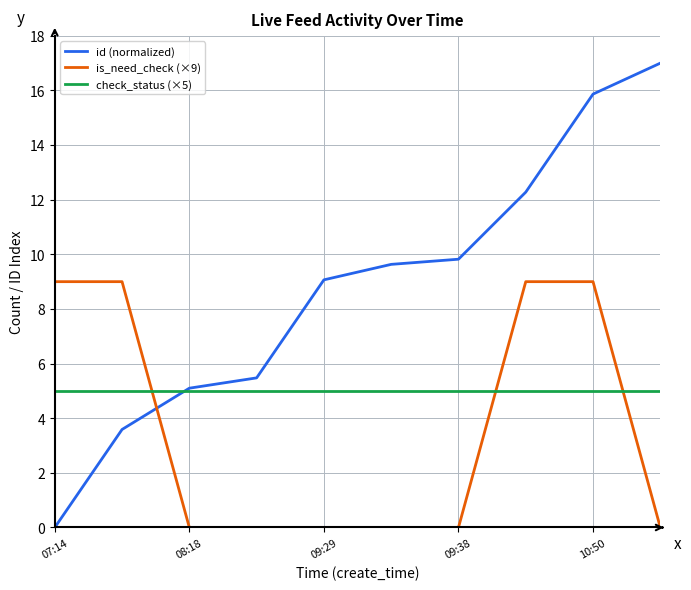

How many intersections are there between check_status (×5) and is_need_check (×9)?

3